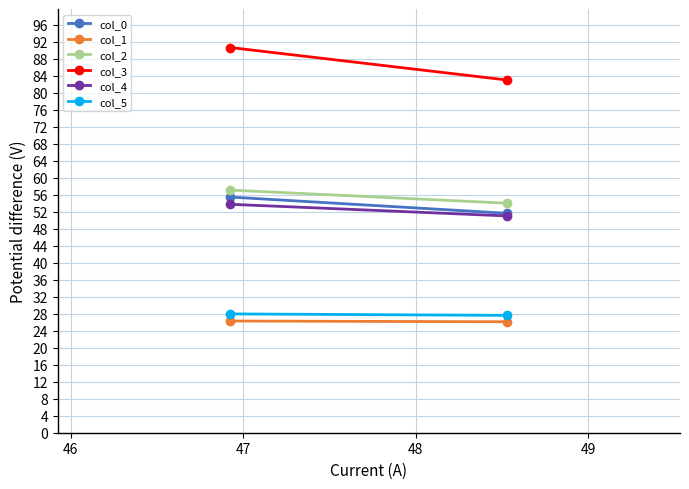

Reading left to right, list all the values displayed in this chart.

col_0: 55.5	51.6
col_1: 26.3	26.1
col_2: 57.1	54.0
col_3: 90.6	83.0
col_4: 53.7	51.0
col_5: 28.0	27.6